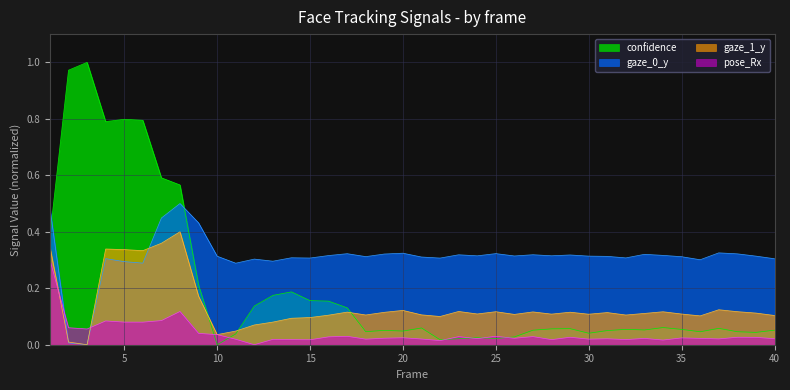

Where is the first local minimum for pose_Rx?

3